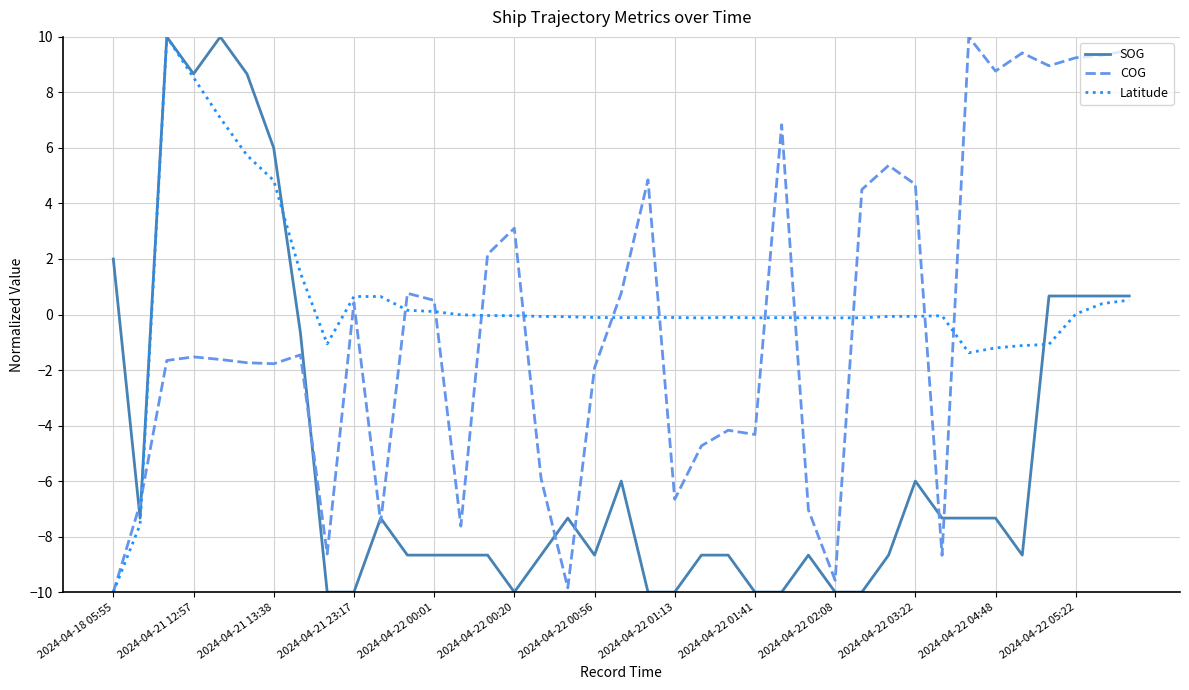

What is the lowest value of the SOG series?

-10.0